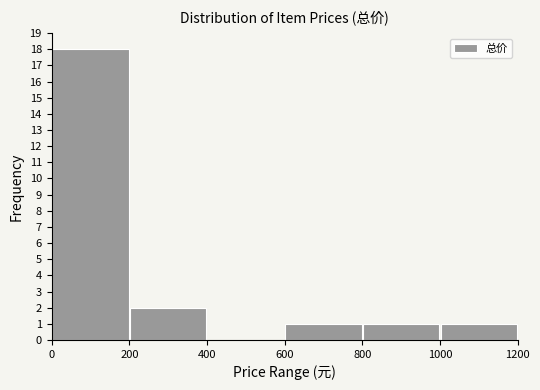

Reading left to right, transcribe this chart: for each bar, give the range it covers on the x-axis and its height. The values are not printed on the chart, so give them approximately, as read against the axis.

0 to 200: 18
200 to 400: 2
400 to 600: 0
600 to 800: 1
800 to 1000: 1
1000 to 1200: 1